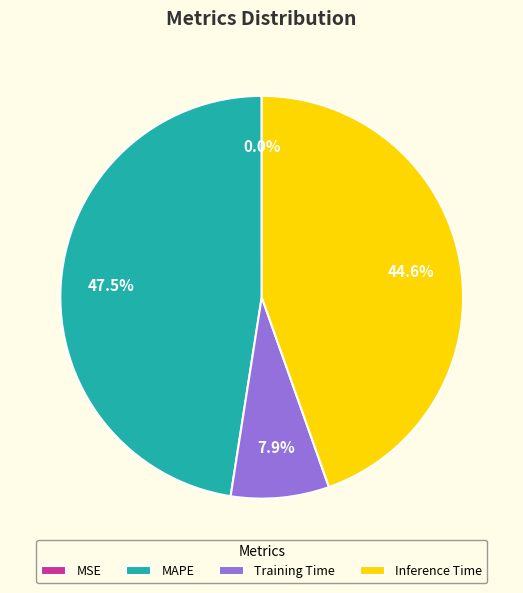

Does MAPE represent more than half of the total?

No